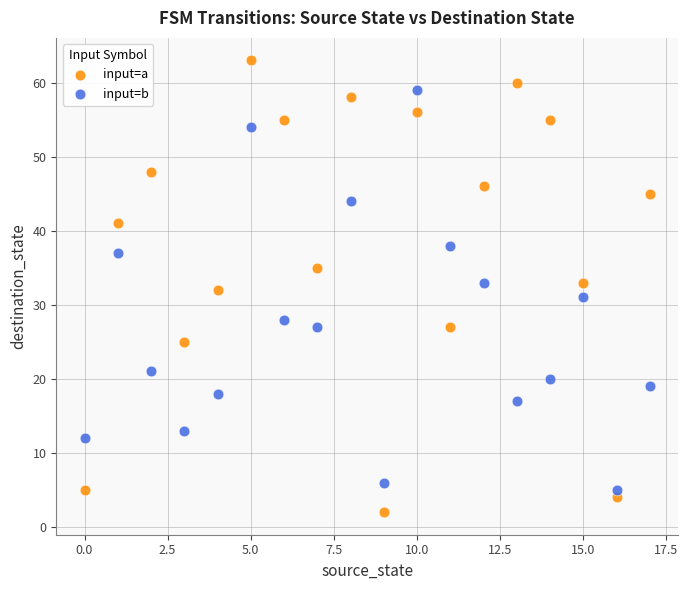

Which series has the largest Y range (max minus min)?

input=a